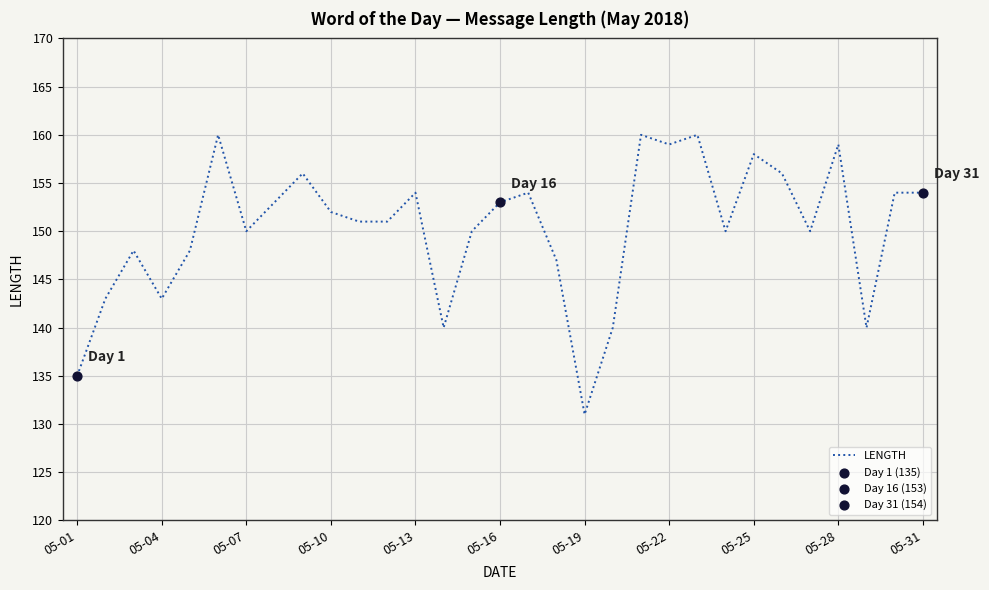

What is the smallest value displayed?

131